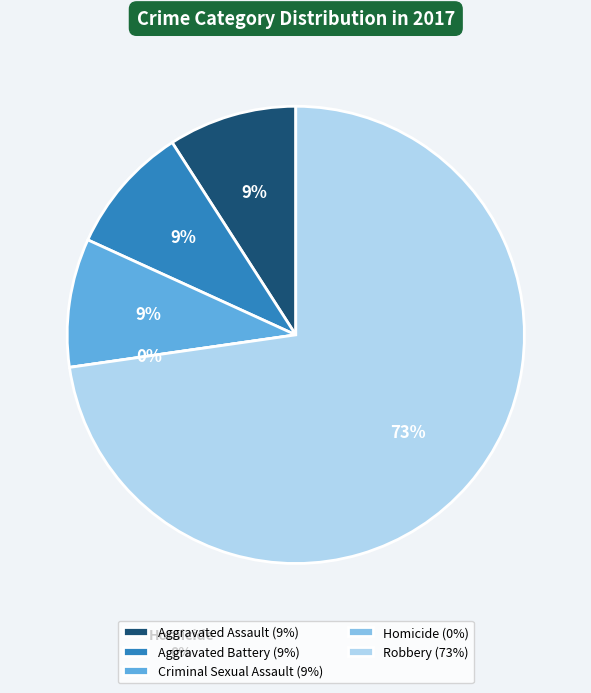

To the nearest percent, what is the difference between the Criminal Sexual Assault and Homicide slice percentages?

9%